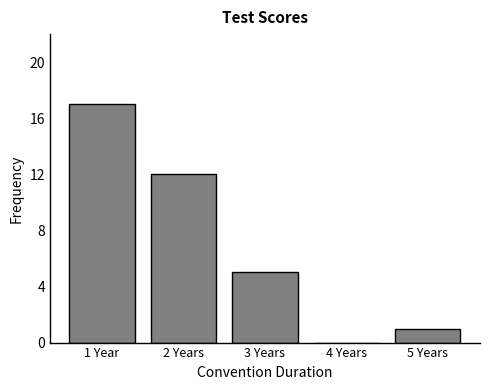

Reading right to left, what are all the values shown in this chart?

5 Years=1	4 Years=0	3 Years=5	2 Years=12	1 Year=17